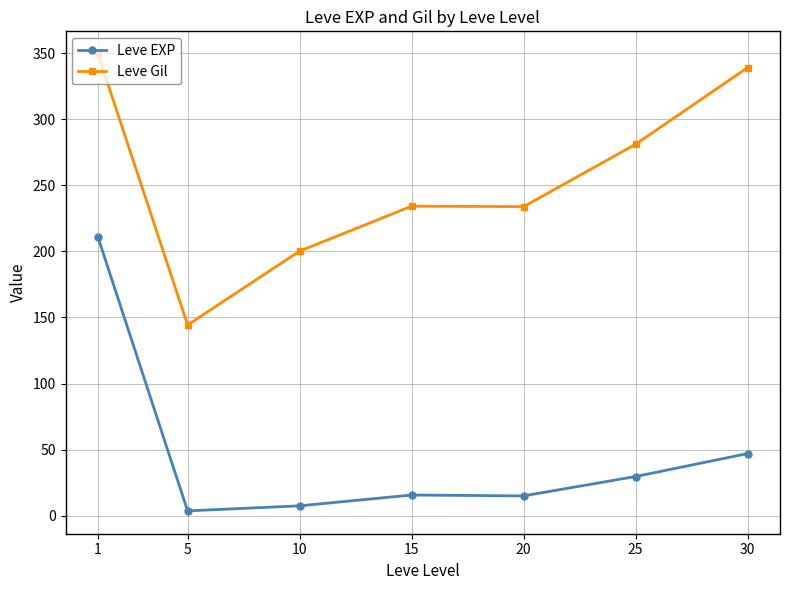

Where is the first local maximum for Leve EXP?

15